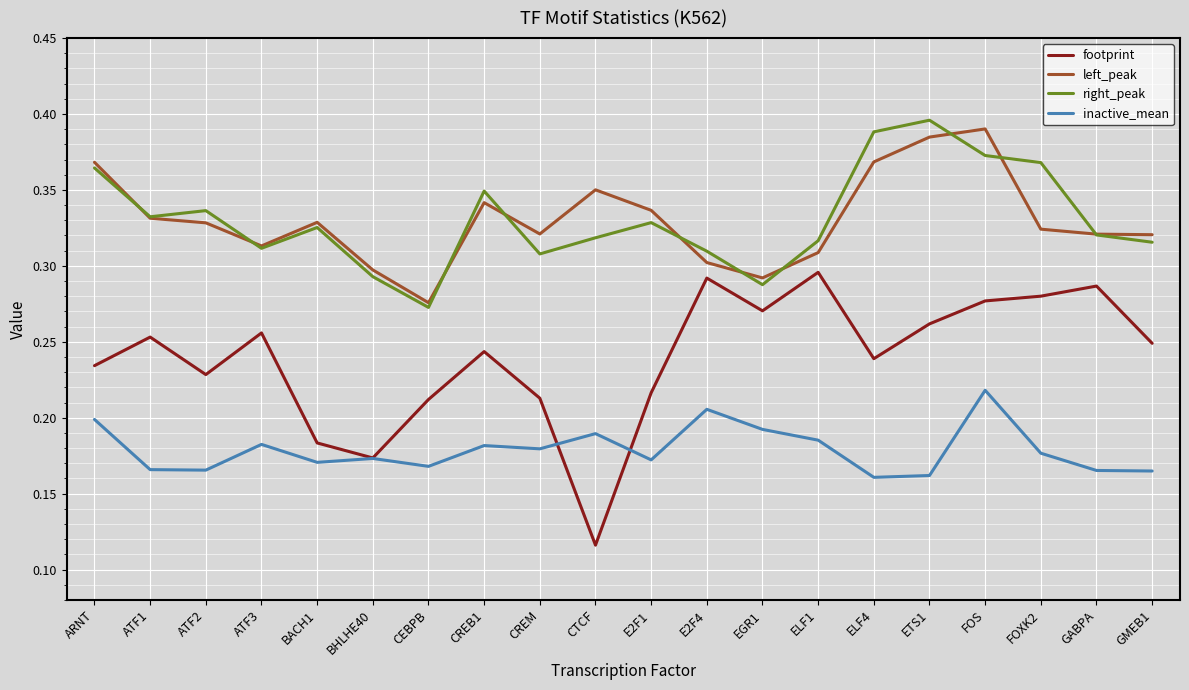

At which label does left_peak reach its minimum?

CEBPB